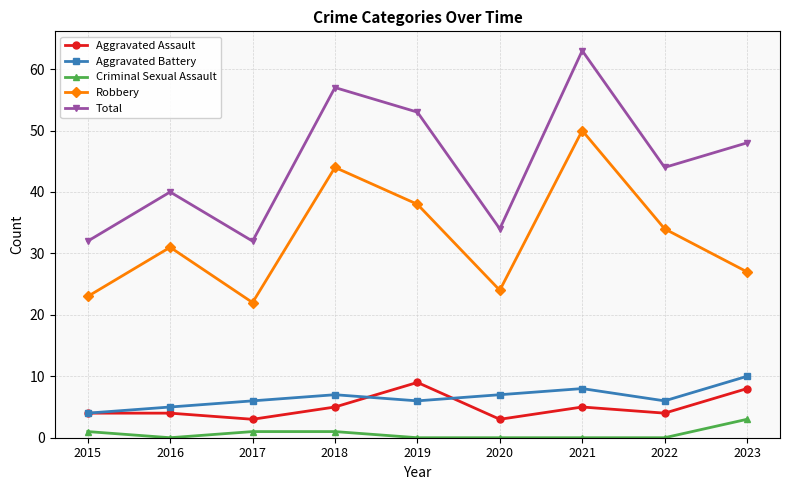

True or false: Robbery and Criminal Sexual Assault intersect in this chart.

False